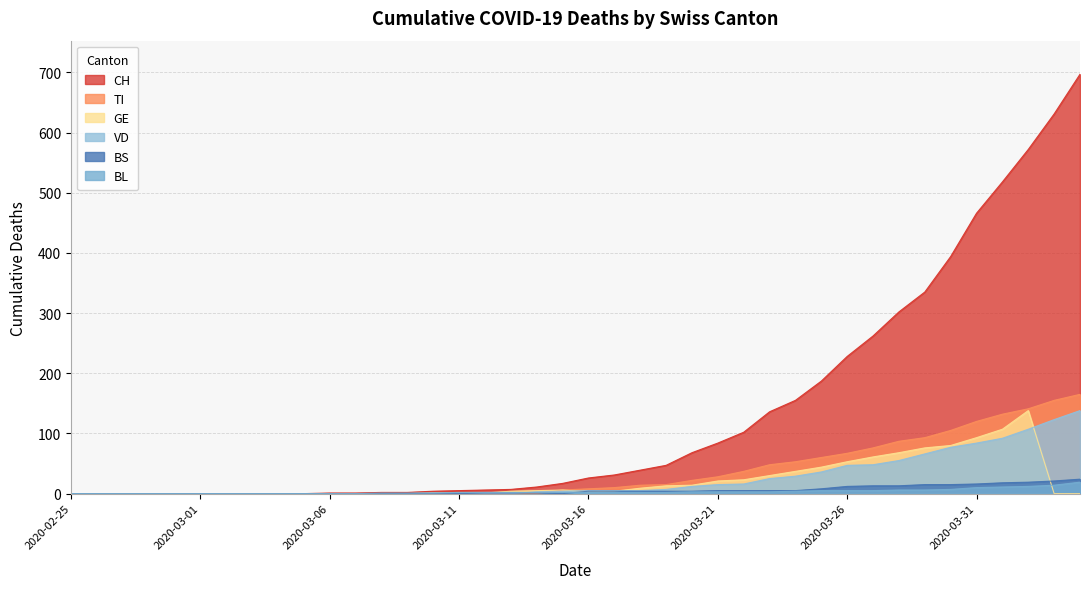

List the series in order of their peak value, highest first.

CH, TI, VD, GE, BS, BL